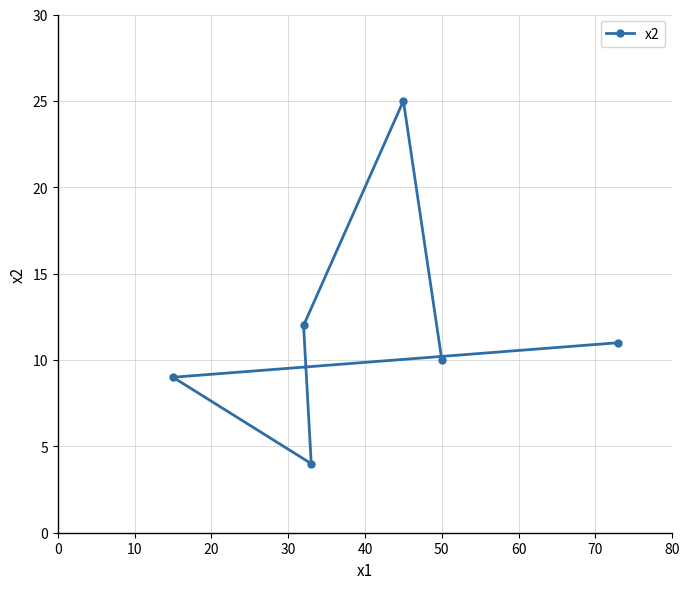

What is the average value?

12